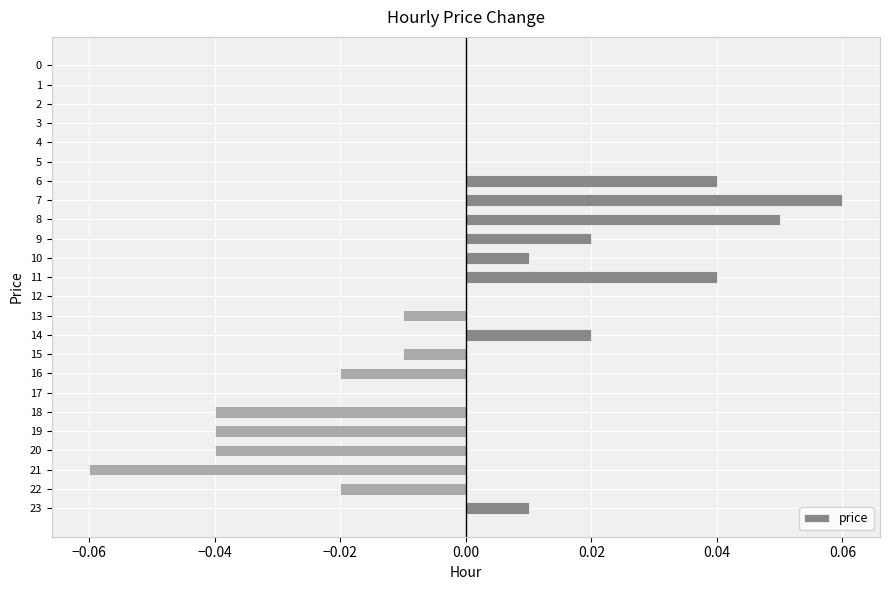

Between 22 and 19, which is larger?

22